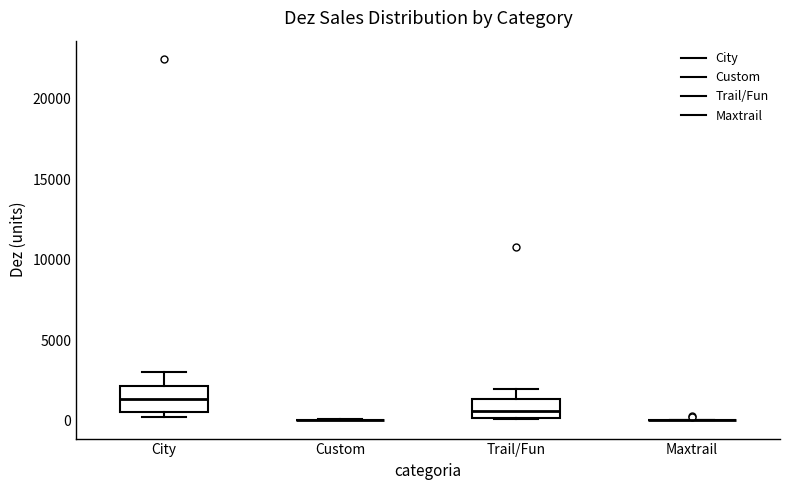

Reading left to right, read every box against the y-axis: the position of its median line, the range the box covers, and the ends of its whiskers. The values are not printed on the chart, so give them approximately, as read against the axis.

City: median 1500, box 500 to 2000, whiskers 0 to 3000
Custom: box collapsed to a line at 0, whiskers 0 to 0
Trail/Fun: median 500, box 0 to 1500, whiskers 0 to 2000
Maxtrail: box collapsed to a line at 0, whiskers 0 to 0